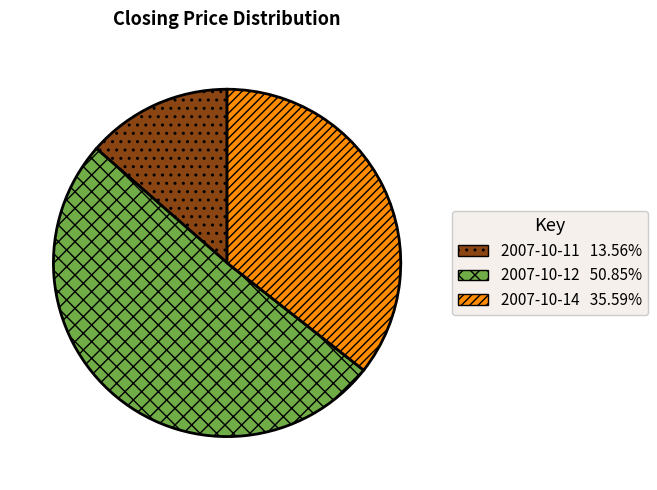

Is there a majority slice in this chart?

Yes